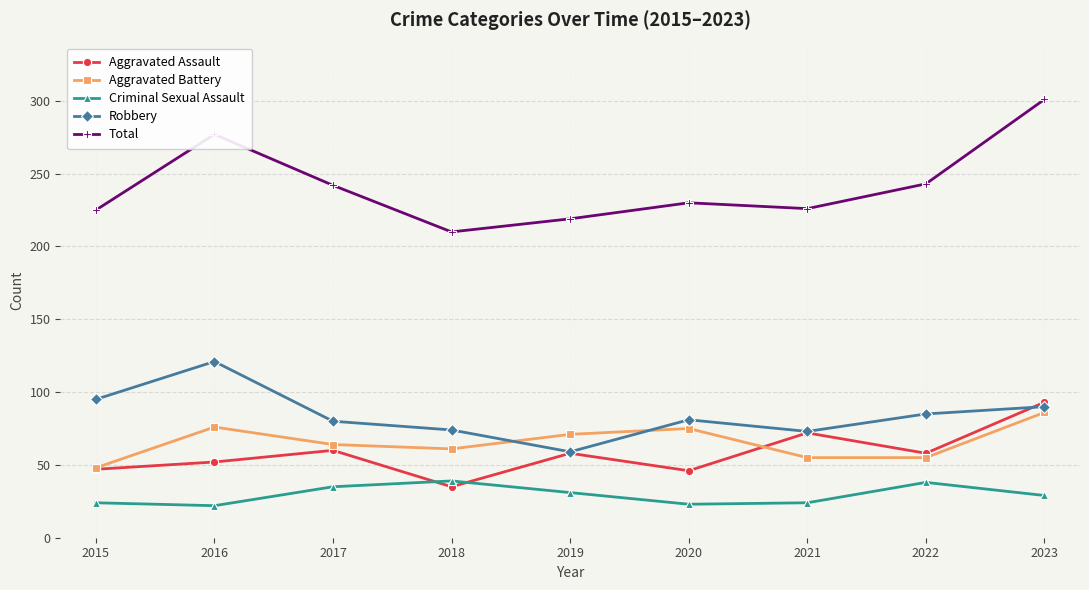

Read the Aggravated Assault value at 2020, to the nearest 10.

50